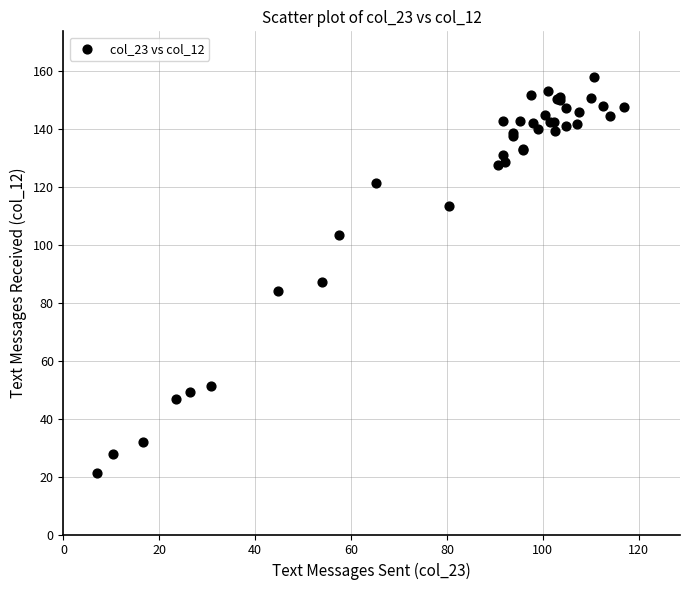

What Y value in the scatter plot is closest to 89?

87.0